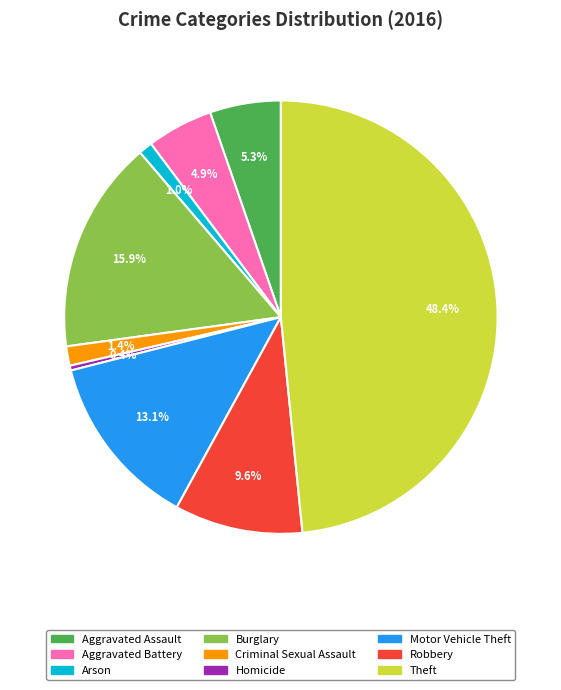

To the nearest percent, what is the average slice percentage?

11%